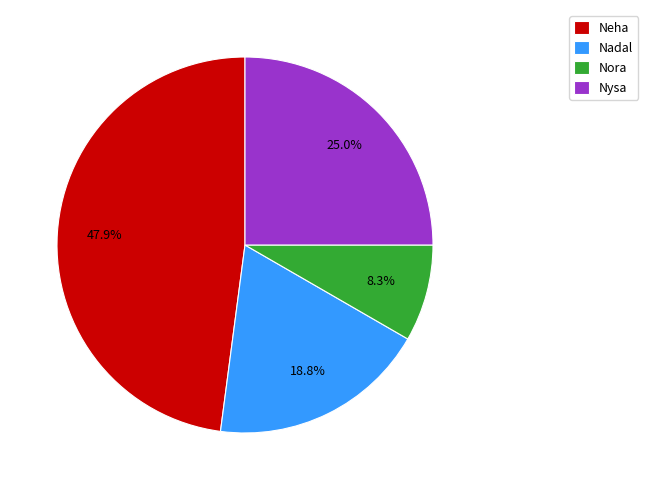

To the nearest percent, what percentage of the pie is Nadal?

19%